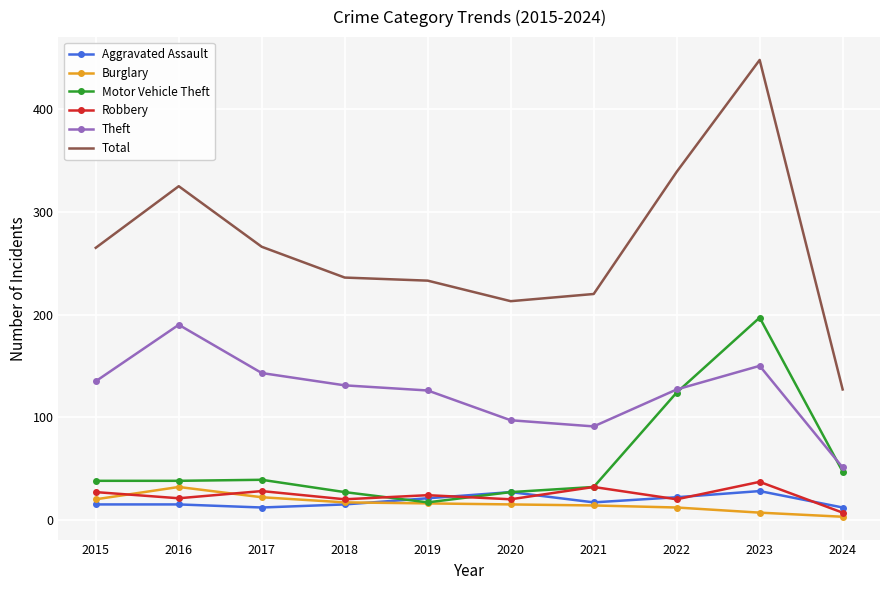

True or false: Total and Aggravated Assault intersect in this chart.

False